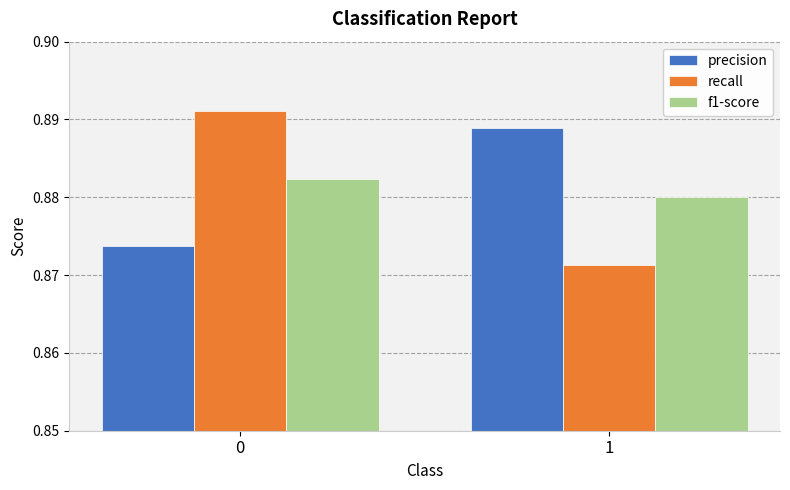

What is the total value across all series at 0?

2.6